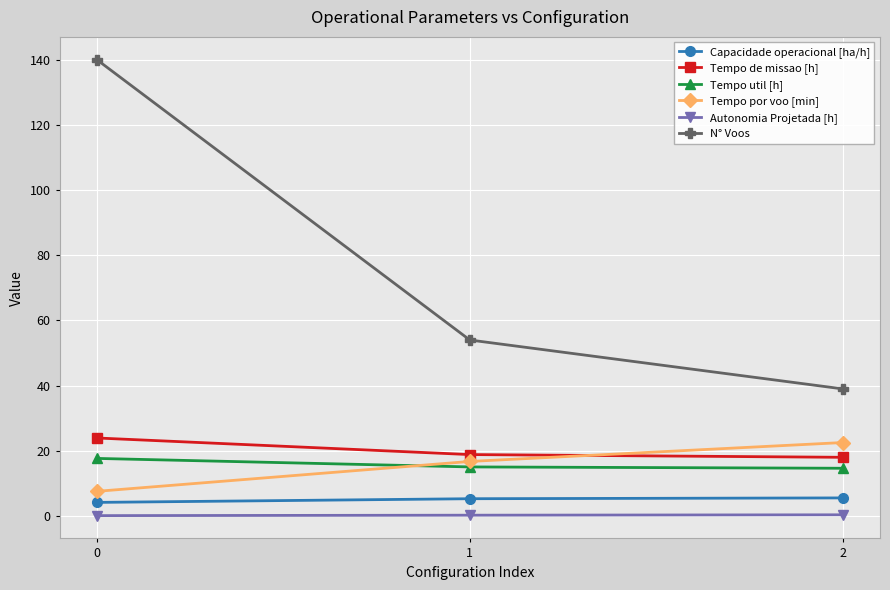

What is the difference between the maximum and minimum values in the Tempo util [h] series?

3.0